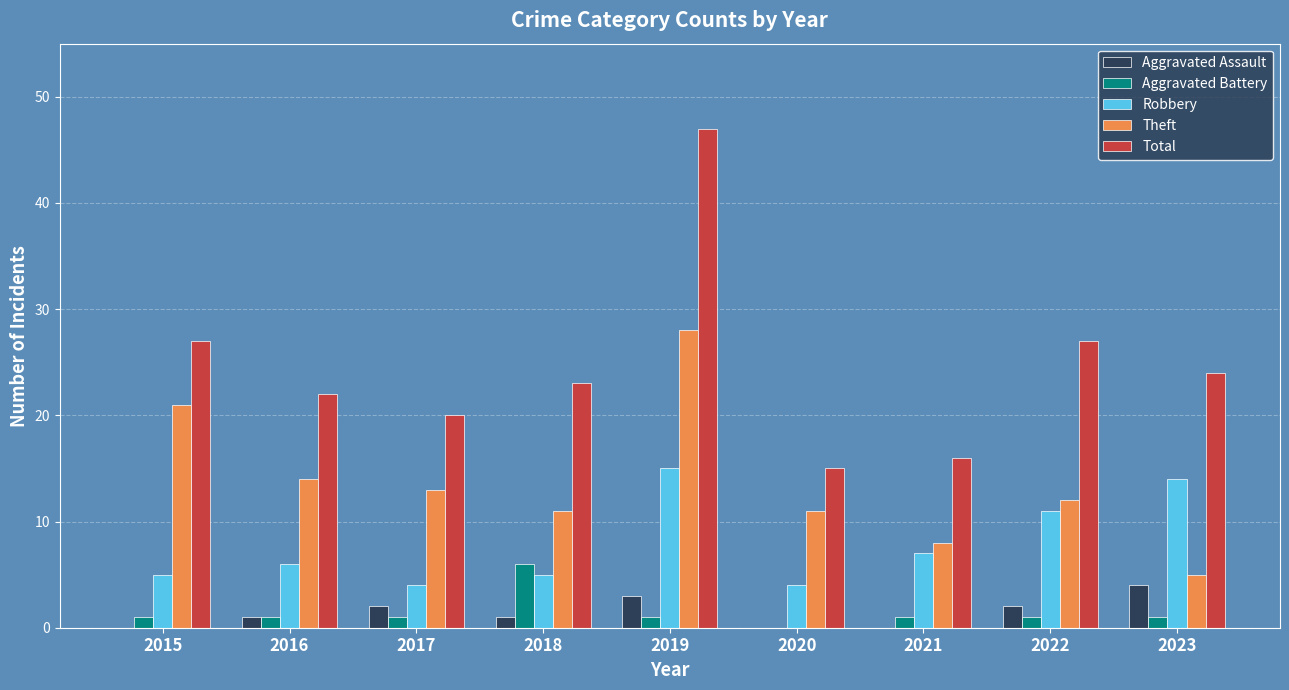

Is it true that Aggravated Battery equals 10 at 2018?

False